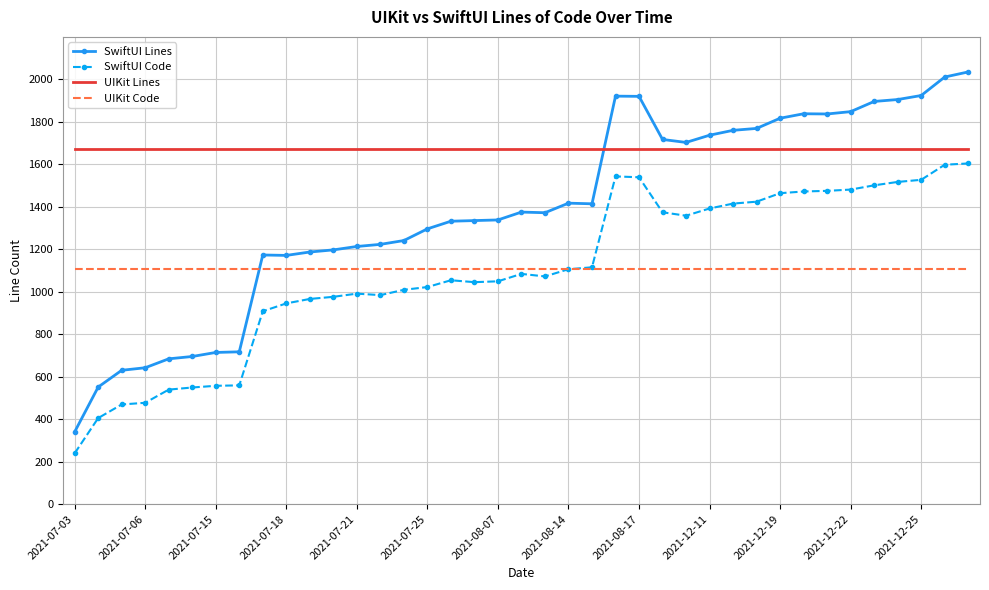

Which series has the widest spread of values?

SwiftUI Lines